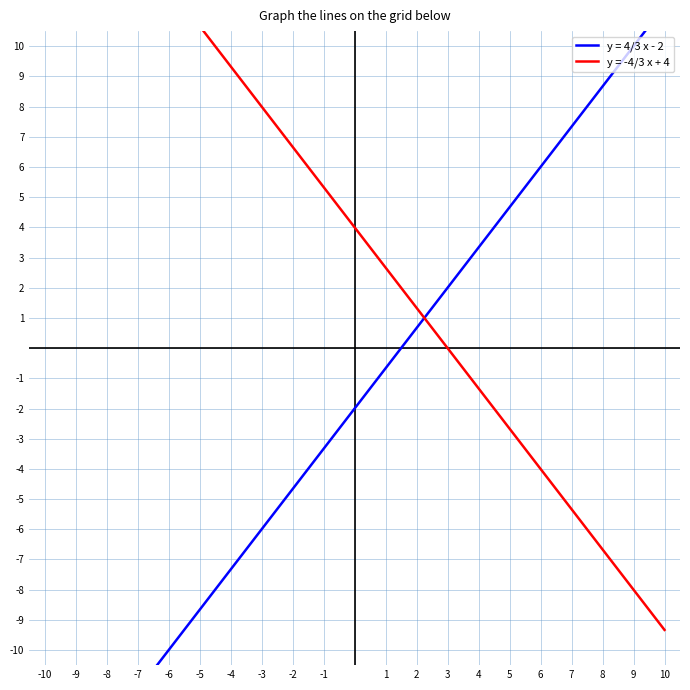

Between 3 and 6, which is larger?

6